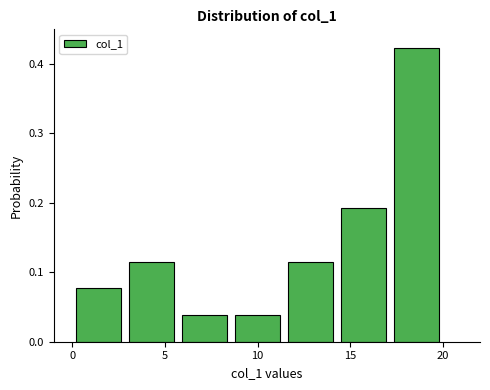

Reading left to right, transcribe this chart: for each bar, give the range it covers on the x-axis and its height. Neither the bar edges nor the heights are printed on the chart, so give them approximately, as read against the axes.

0.0 to 3.0: 0.08
3.0 to 5.5: 0.12
5.5 to 8.5: 0.04
8.5 to 11.5: 0.04
11.5 to 14.5: 0.12
14.5 to 17.0: 0.19
17.0 to 20.0: 0.42